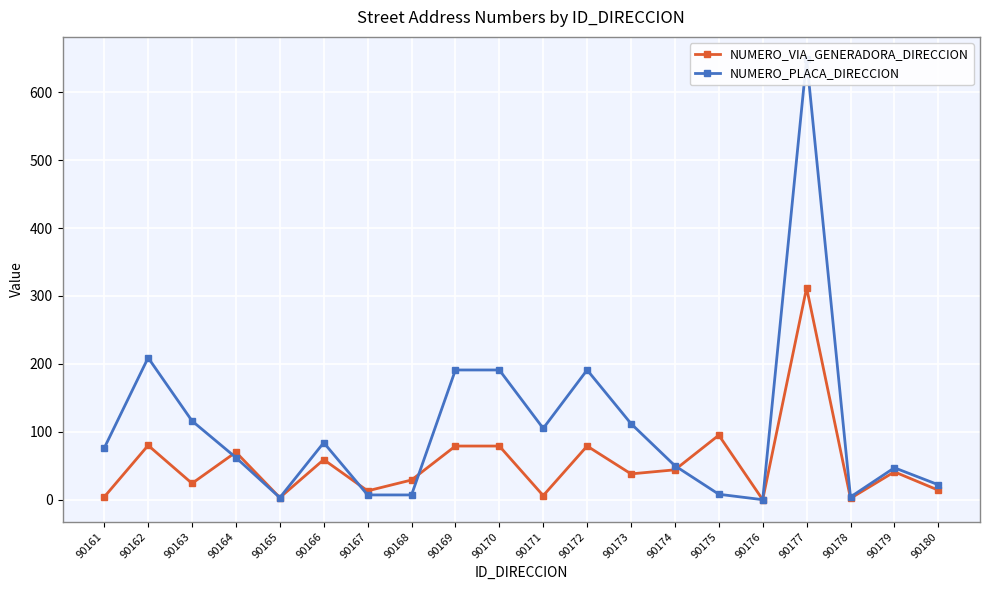

What is the difference between the second highest and second lowest values in the NUMERO_VIA_GENERADORA_DIRECCION series?

93